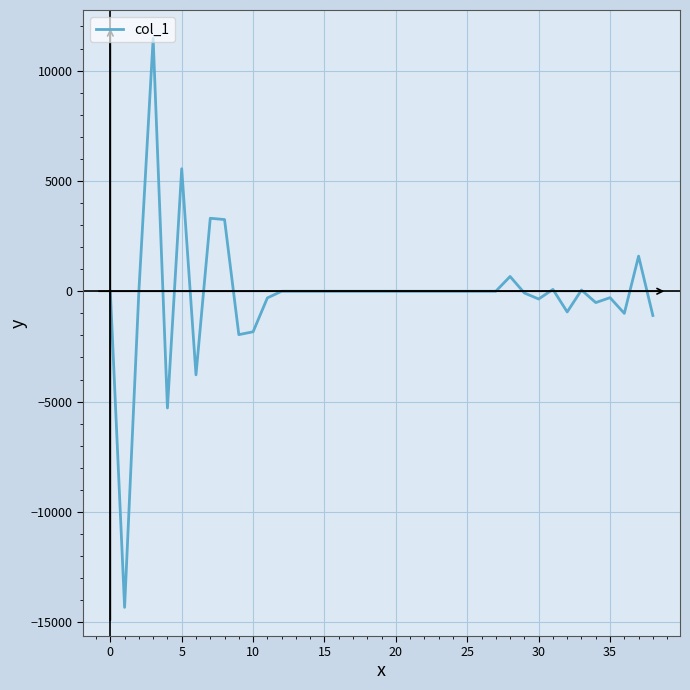

What is the difference between the maximum and minimum values?

25781.3